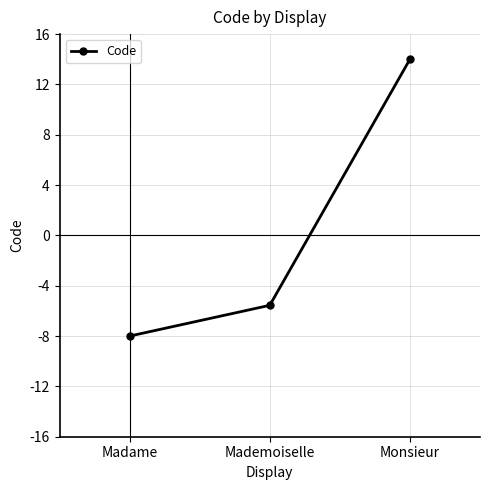

Which label corresponds to the largest value in the chart?

Monsieur